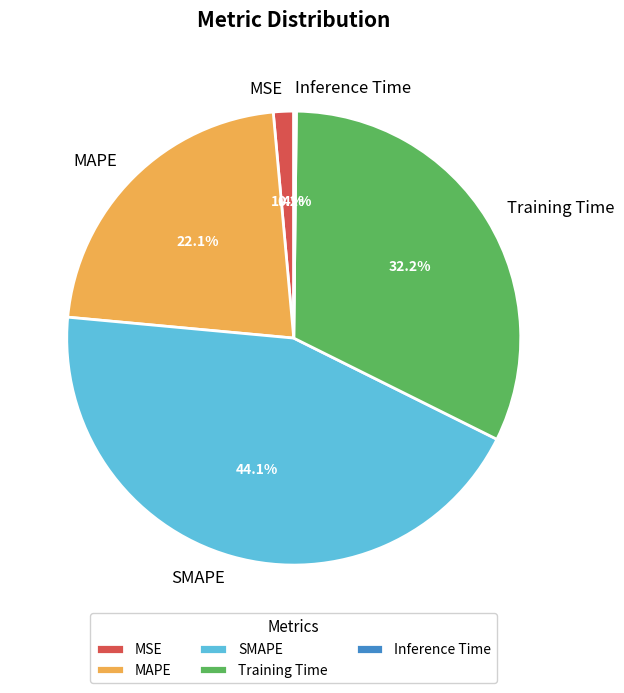

Which category has the biggest portion of the pie?

SMAPE